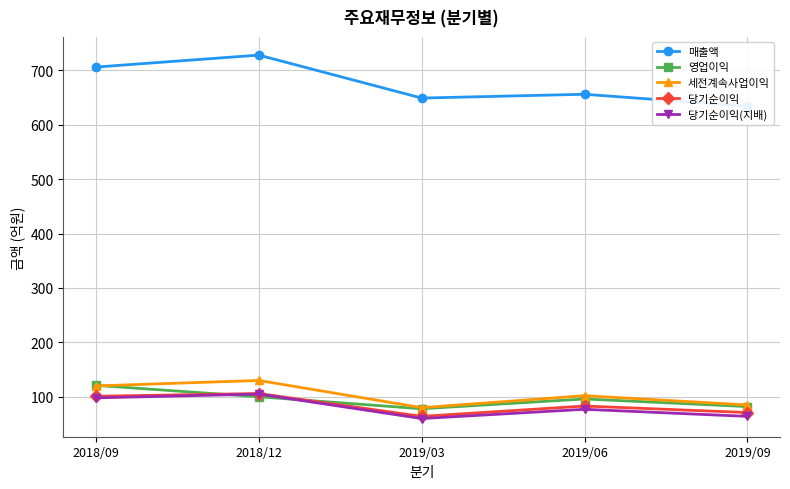

What is the difference between the 당기순이익 values at 2019/03 and 2019/06?

19